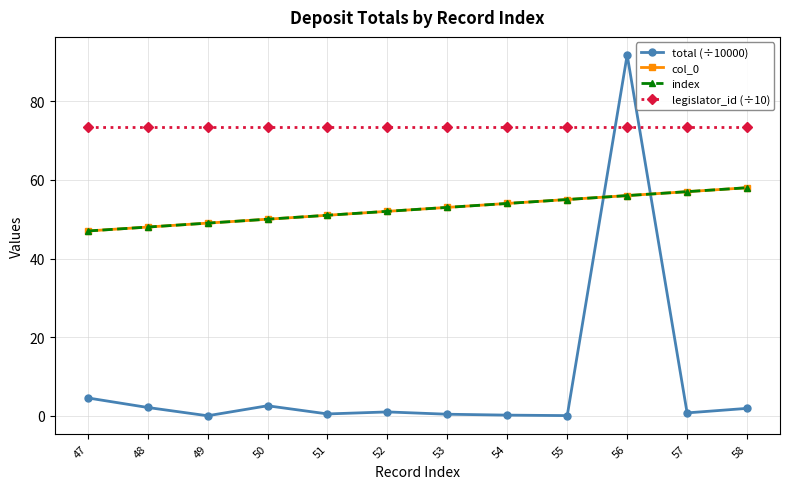

True or false: legislator_id (÷10) has more than 0 points higher than both neighbors.

False